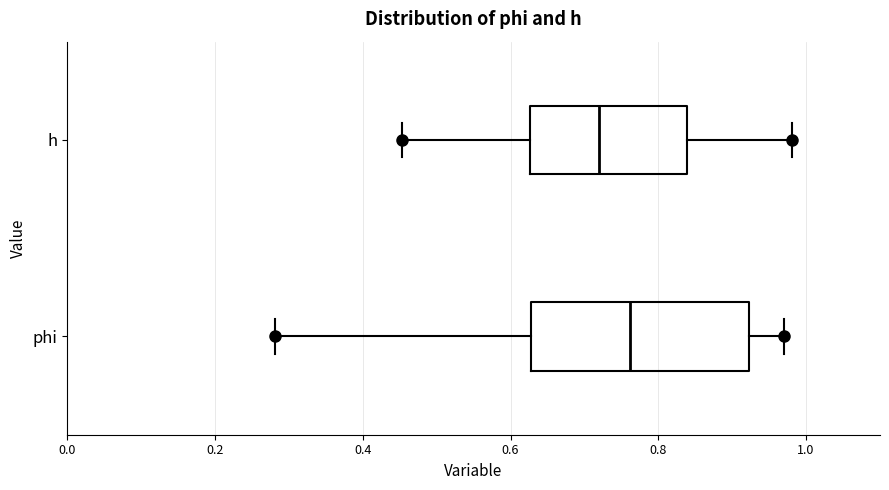

Which box's median line is the furthest to the left?

h